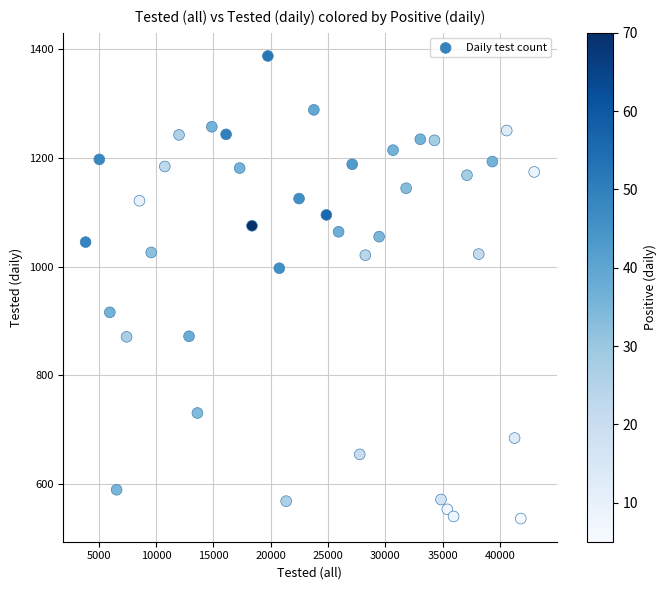

What Y value in the scatter plot is closest to 962?

997